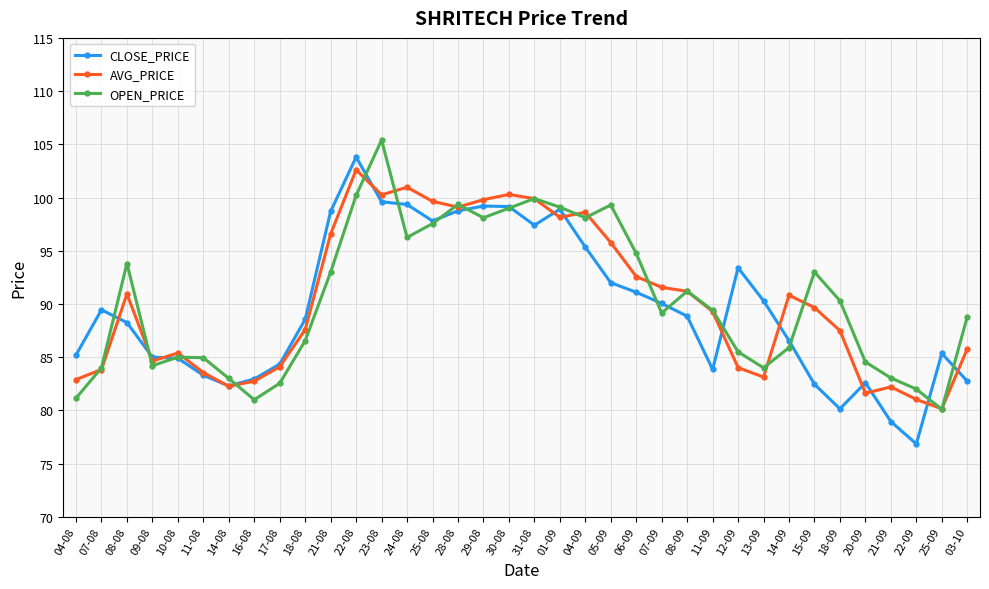

What is the highest value of the AVG_PRICE series?

102.6